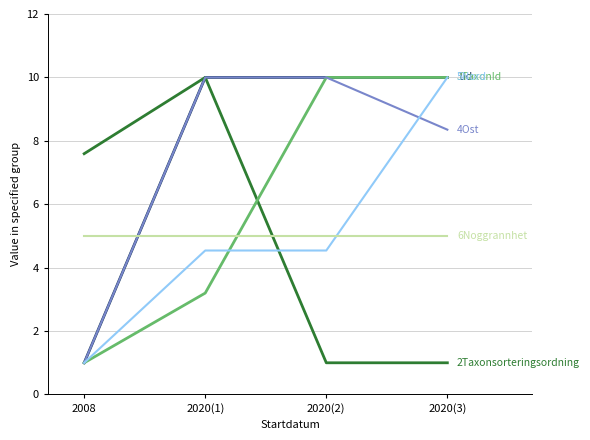

What is the difference between the highest and lowest values at 2020(2)?

9.0